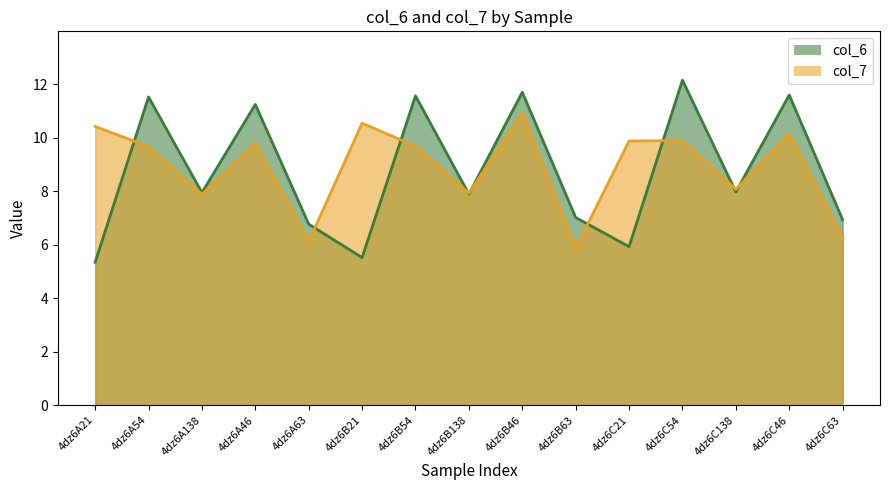

Rank the series by their maximum value, from lowest to highest.

col_7, col_6